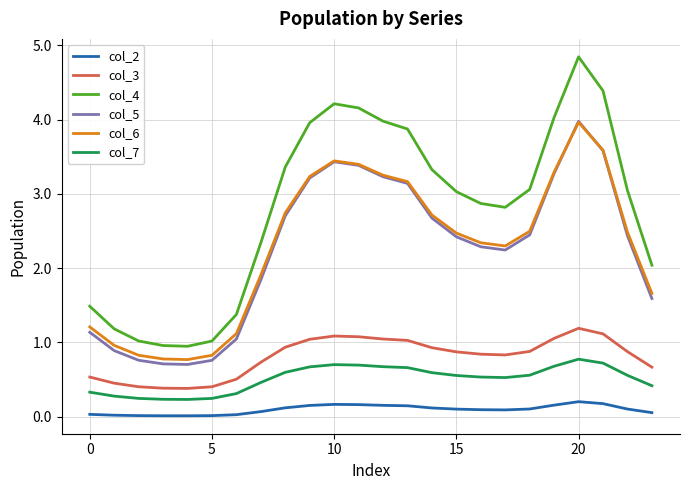

What is the minimum value for col_3?

0.4